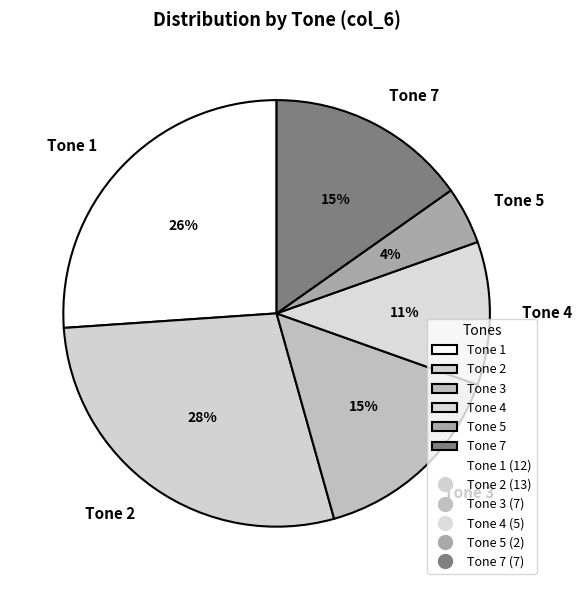

How many slices are in this pie chart?

6